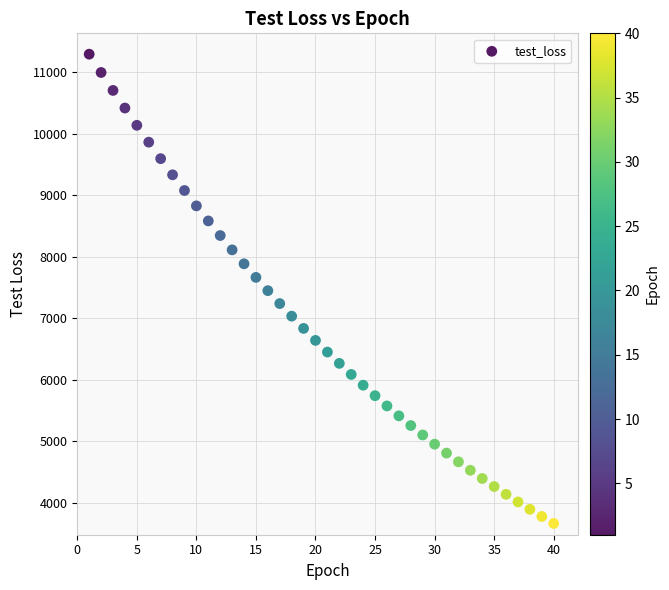

What is the range of X values (max minus min)?

39.0